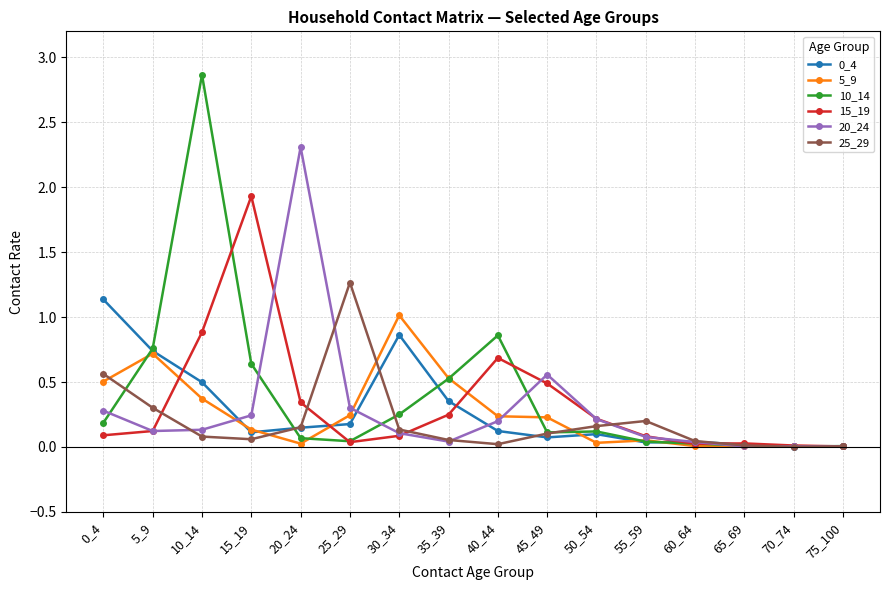

At which category is the sum across all series the highest?

10_14